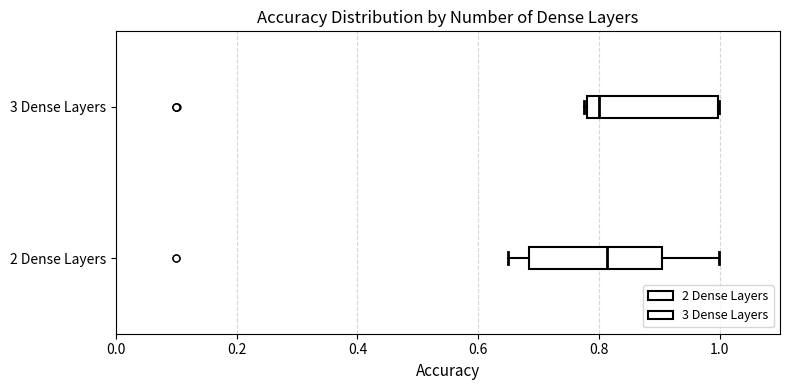

Reading bottom to top, read every box against the x-axis: the position of its median line, the range the box covers, and the ends of its whiskers. The values are not printed on the chart, so give them approximately, as read against the axis.

2 Dense Layers: median 0.82, box 0.68 to 0.90, whiskers 0.66 to 1.00
3 Dense Layers: median 0.80, box 0.78 to 1.00, whiskers 0.78 (just left of the box's left edge) to 1.00